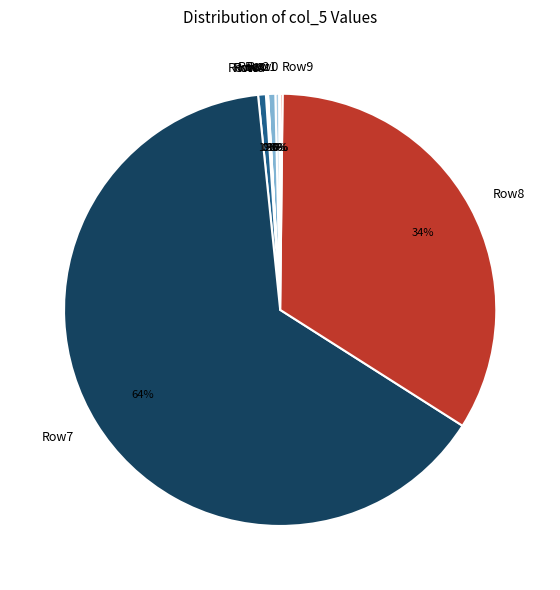

To the nearest percent, what is the average slice percentage?

11%